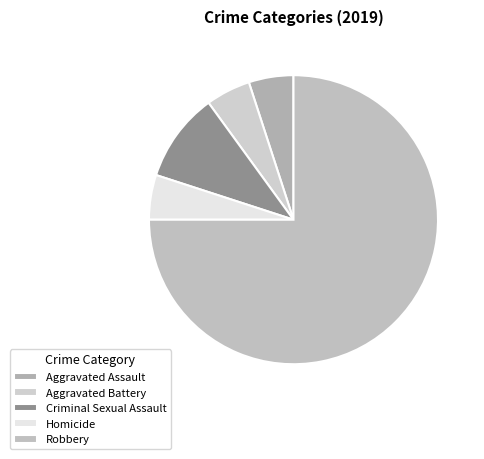

How many segments does this pie chart have?

5